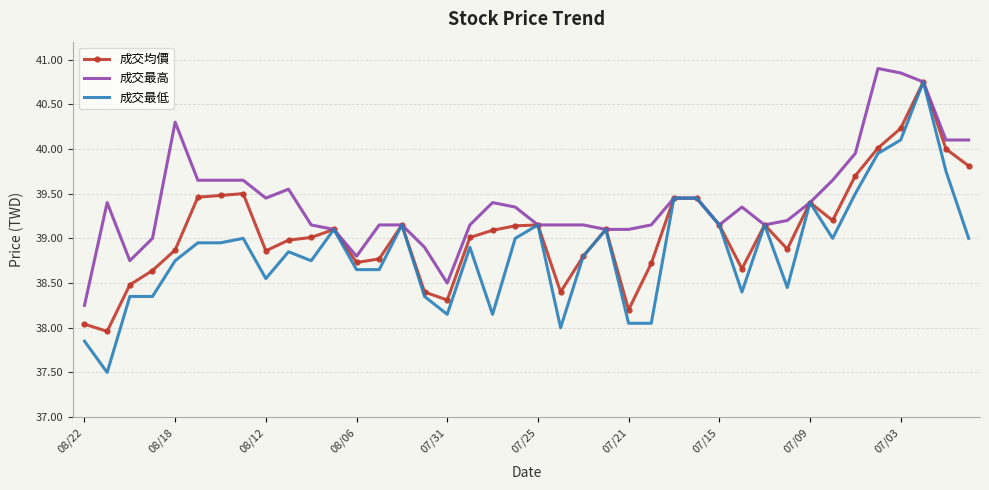

List the series in order of their overall mean, highest first.

成交最高, 成交均價, 成交最低